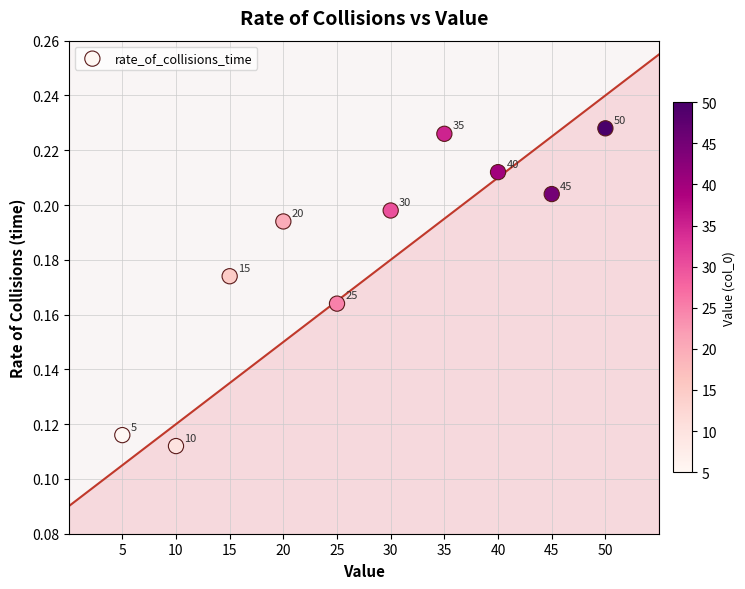

What is the range of X values (max minus min)?

45.0